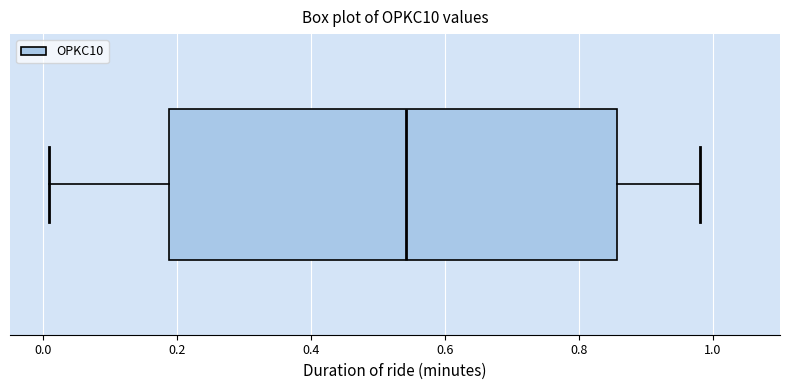

Where is the right edge of the box on the x-axis? The values are not printed on the chart, so give them approximately, as read against the axis.

0.86